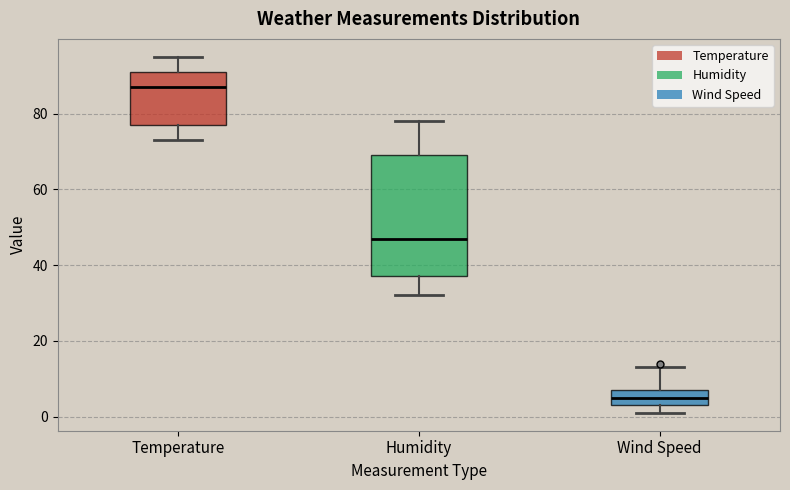

Reading left to right, transcribe this box plot: for each box, give where its median line is, the range the box spans, and where its two whiskers end, as read against the y-axis. The values are not printed on the chart, so give them approximately, as read against the axis.

Temperature: median 88, box 78 to 92, whiskers 74 to 96
Humidity: median 48, box 38 to 70, whiskers 32 to 78
Wind Speed: median 6, box 4 to 8, whiskers 2 to 14